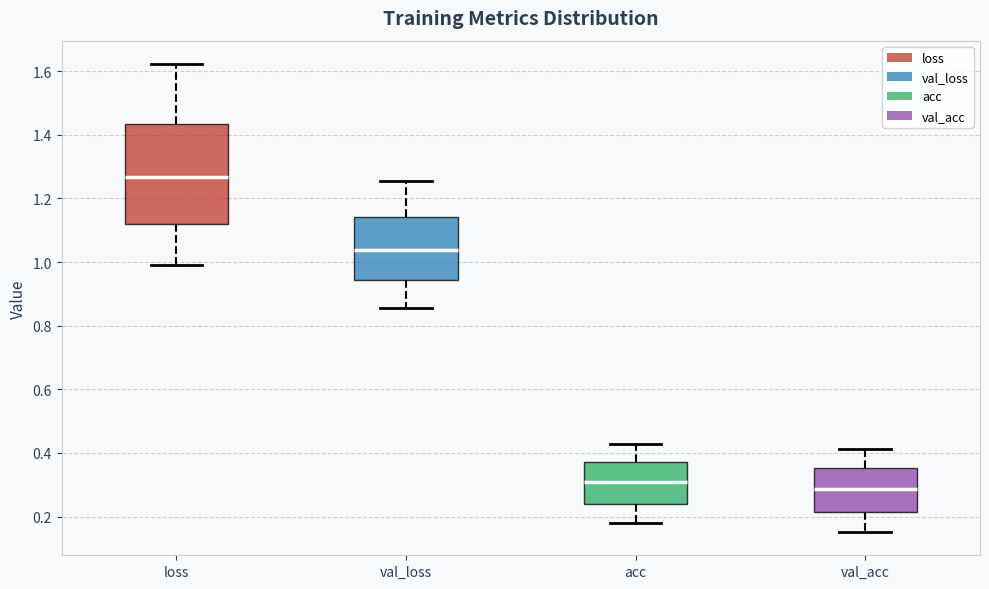

Reading left to right, transcribe this box plot: for each box, give where its median line is, the range the box spans, and where its two whiskers end, as read against the y-axis. The values are not printed on the chart, so give them approximately, as read against the axis.

loss: median 1.26, box 1.12 to 1.44, whiskers 1.00 to 1.62
val_loss: median 1.04, box 0.94 to 1.14, whiskers 0.86 to 1.26
acc: median 0.30, box 0.24 to 0.38, whiskers 0.18 to 0.42
val_acc: median 0.28, box 0.22 to 0.36, whiskers 0.16 to 0.42